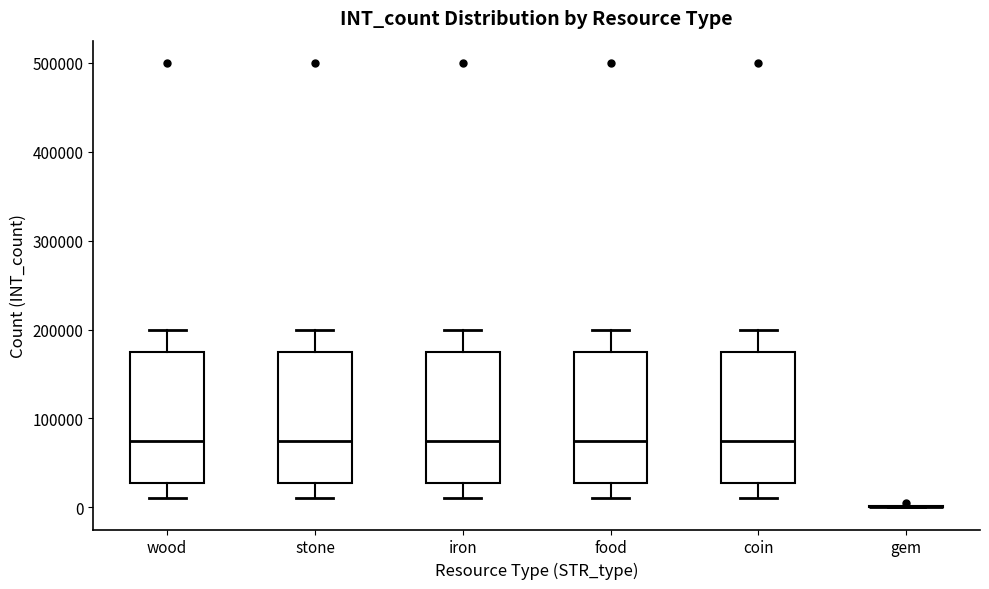

Where does the lower whisker of the box for food end on the y-axis? The values are not printed on the chart, so give them approximately, as read against the axis.

10000